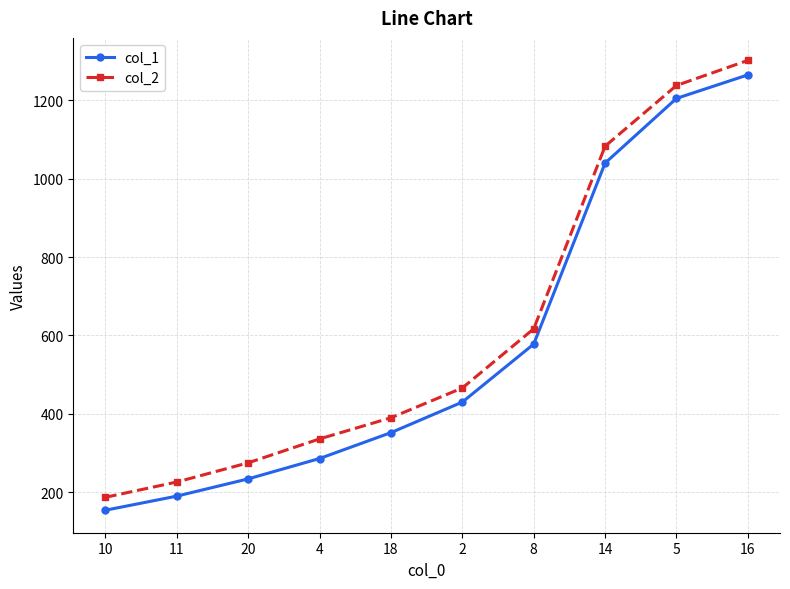

What is the label of the 2nd point from the left?

11